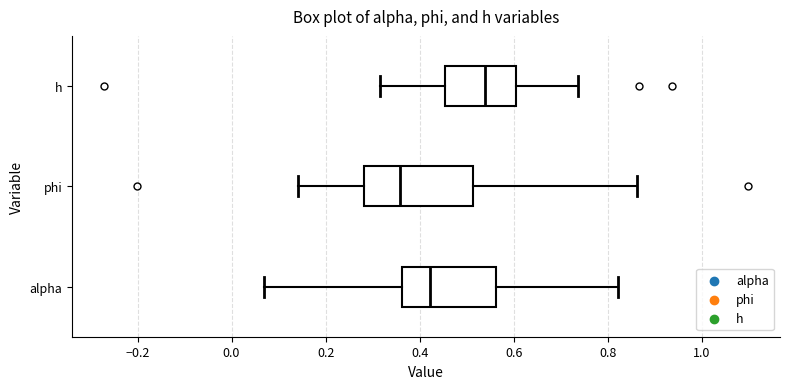

Reading bottom to top, read every box against the x-axis: the position of its median line, the range the box covers, and the ends of its whiskers. The values are not printed on the chart, so give them approximately, as read against the axis.

alpha: median 0.42, box 0.36 to 0.56, whiskers 0.06 to 0.82
phi: median 0.36, box 0.28 to 0.52, whiskers 0.14 to 0.86
h: median 0.54, box 0.46 to 0.60, whiskers 0.32 to 0.74